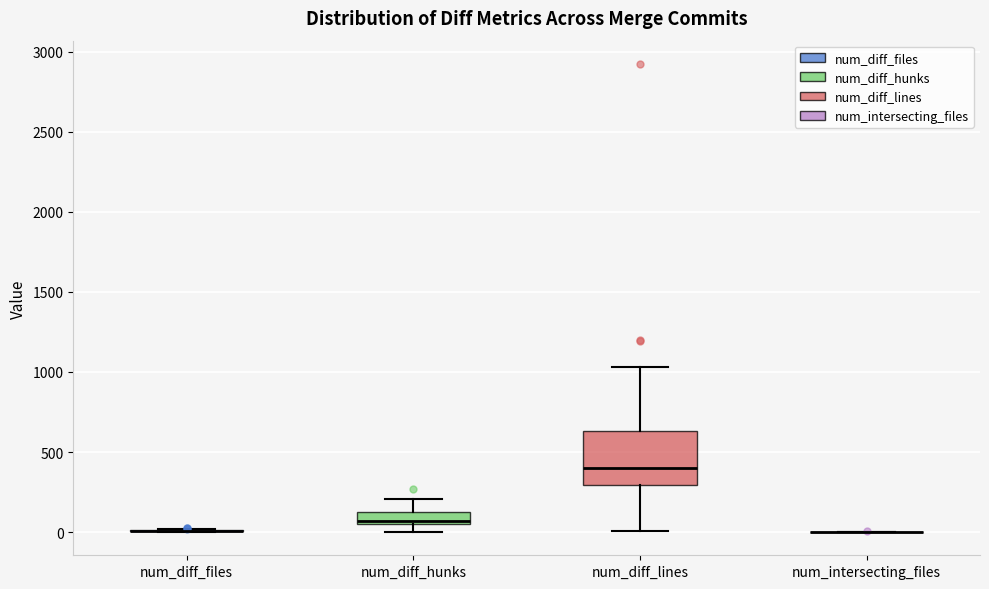

Which box is the tallest, from its lower edge to its upper edge?

num_diff_lines